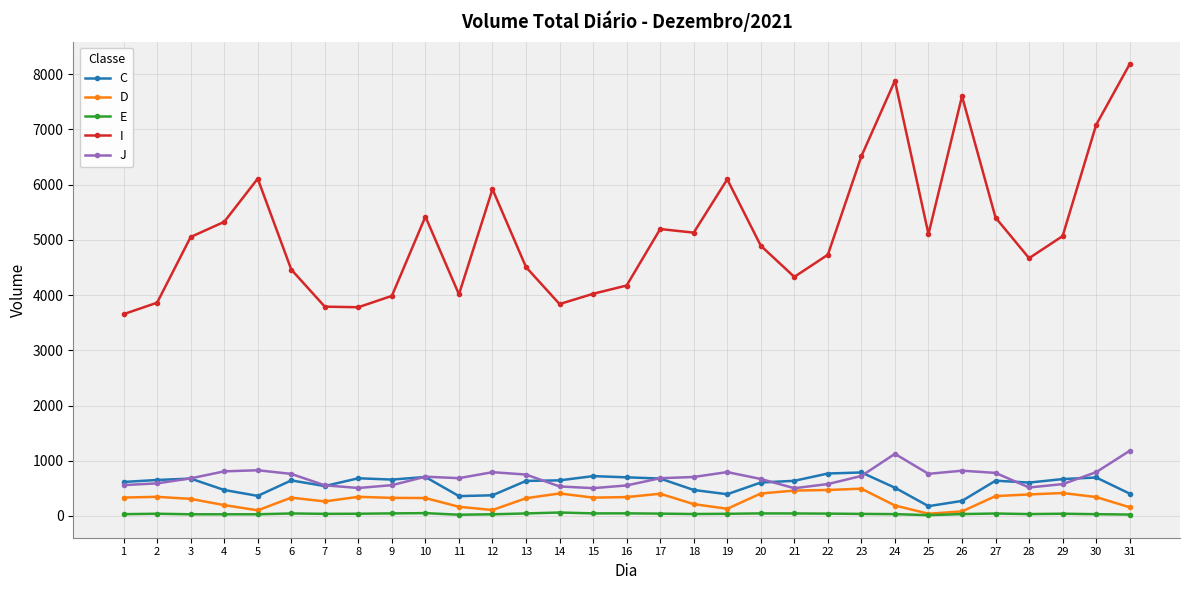

Is this an area chart (filled region under the line)?

No